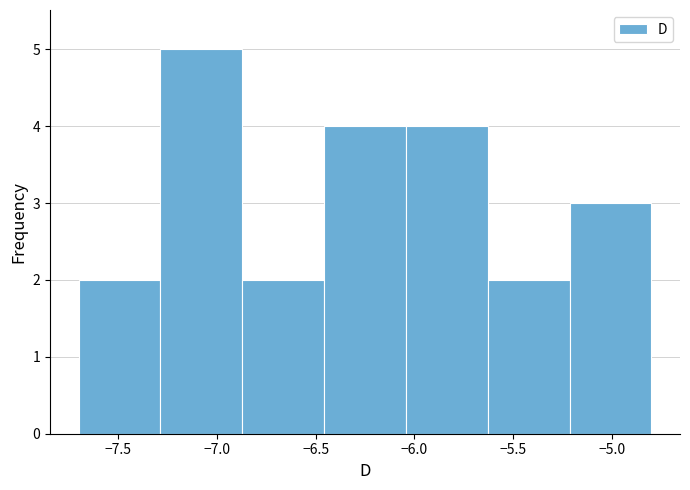

Reading left to right, list every bar in this chart as the range it spans on the x-axis followed by its height. Neither the bar edges nor the heights are printed on the chart, so give them approximately, as read against the axes.

-7.70 to -7.30: 2
-7.30 to -6.85: 5
-6.85 to -6.45: 2
-6.45 to -6.05: 4
-6.05 to -5.65: 4
-5.65 to -5.20: 2
-5.20 to -4.80: 3